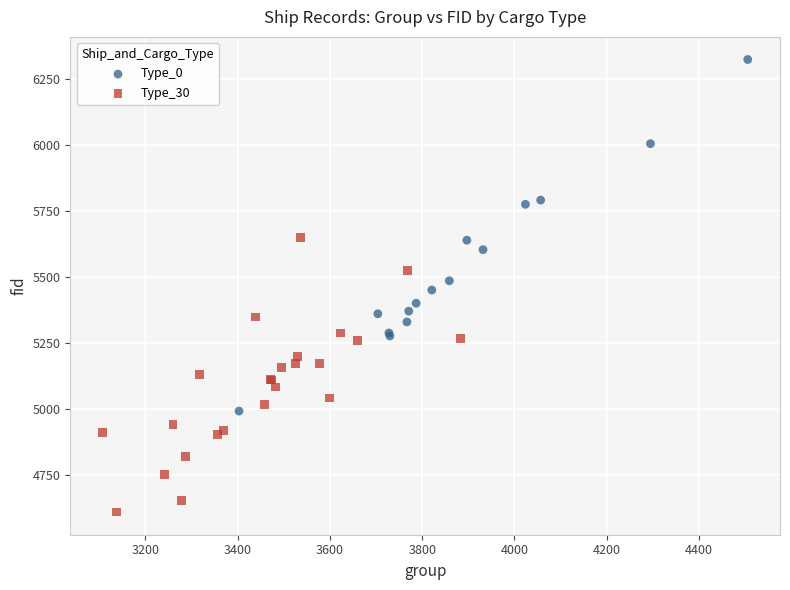

Which series contains the lowest Y value?

Type_30